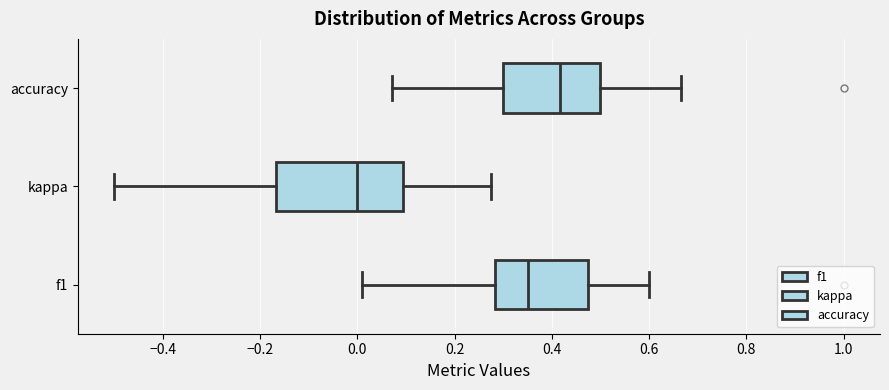

Which box's median line is the furthest to the left?

kappa